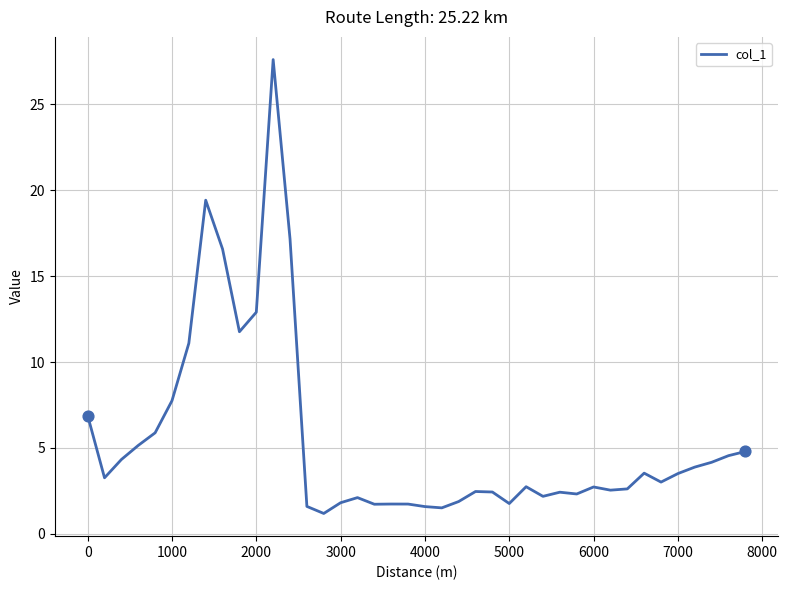

What is the smallest value displayed?

1.2